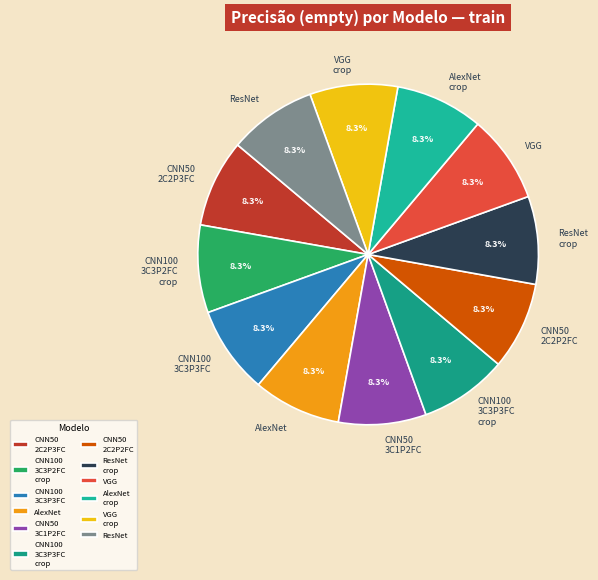

Does any single category account for the majority?

No